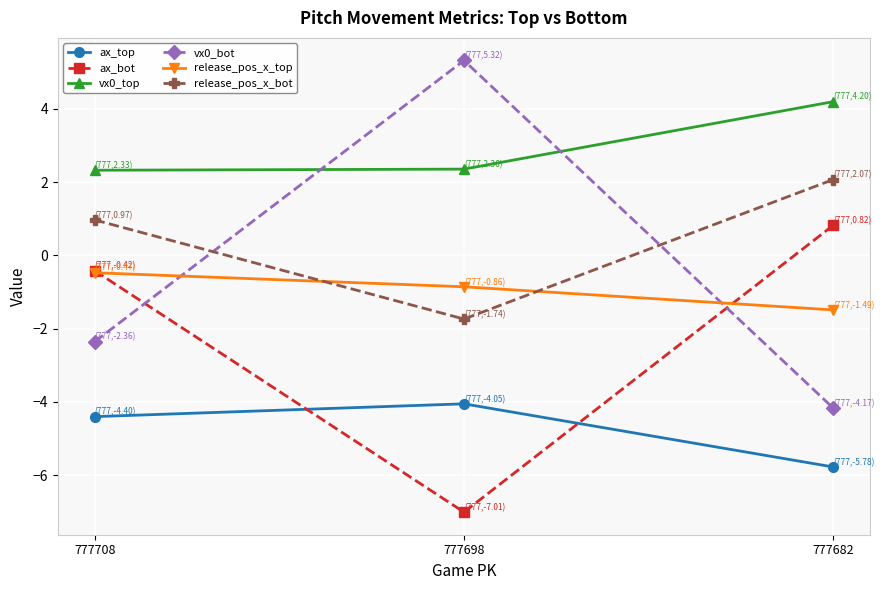

What value does the release_pos_x_top series have at 777708?

-0.5